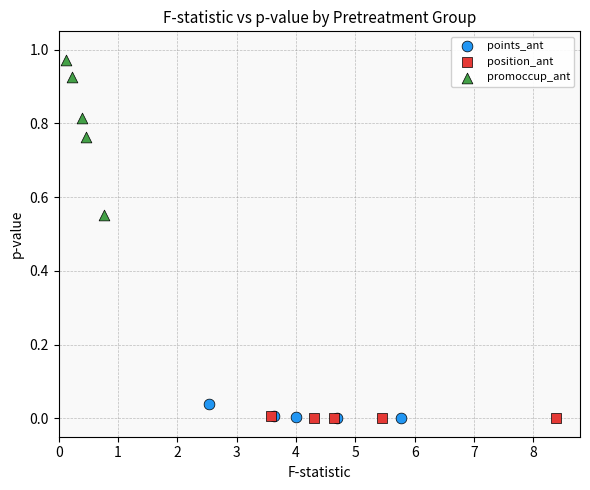

Which series has the widest spread of Y values?

promoccup_ant